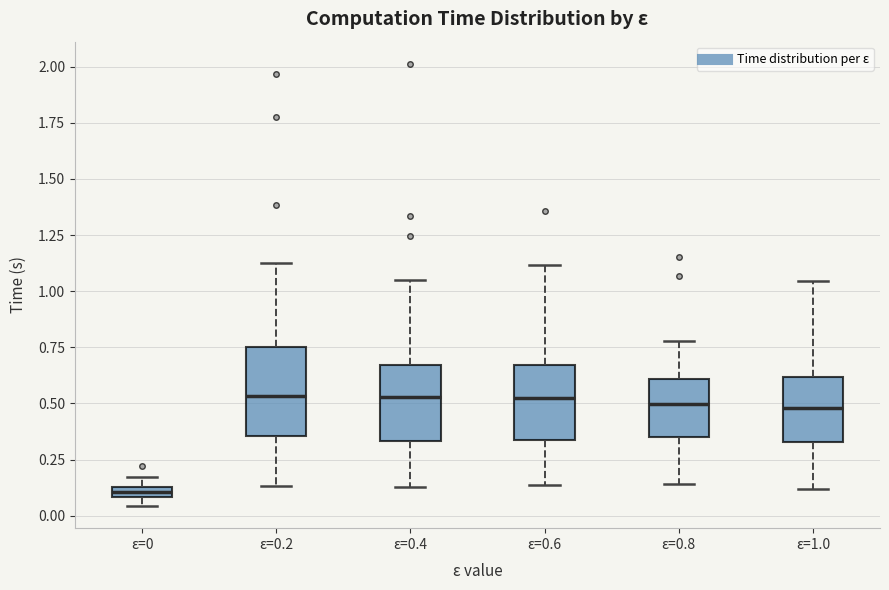

Comparing the boxes themselves (not the whiskers), which one is the tallest?

ε=0.2